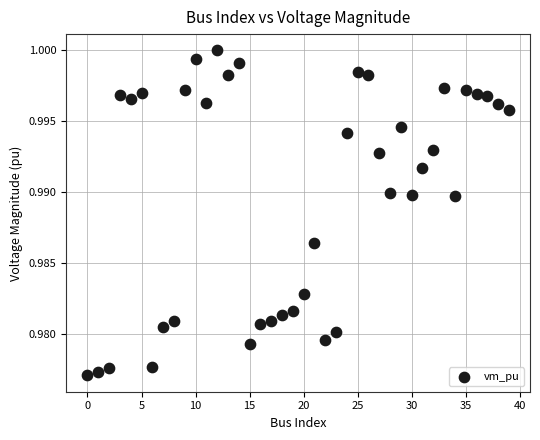

How many data points are displayed?

40